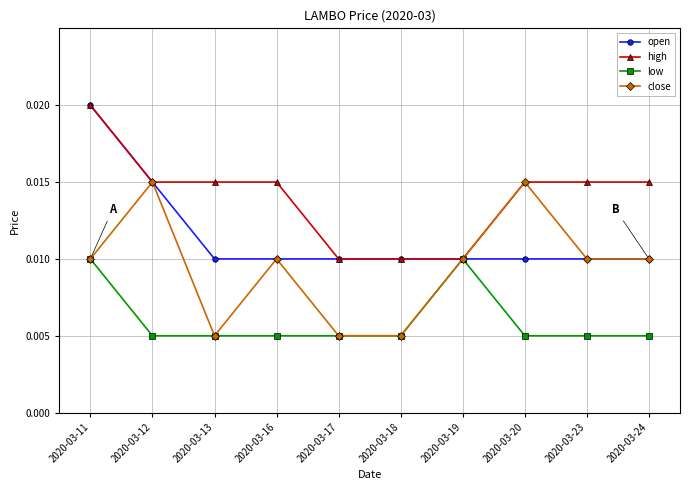

At which category does close reach its first local valley?

2020-03-13